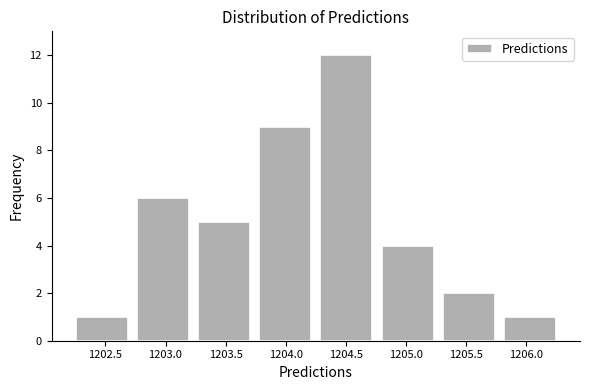

Reading left to right, list every bar in this chart as the range it spans on the x-axis followed by its height. Neither the bar edges nor the heights are printed on the chart, so give them approximately, as read against the axes.

1202.20 to 1202.70: 1
1202.70 to 1203.25: 6
1203.25 to 1203.75: 5
1203.75 to 1204.25: 9
1204.25 to 1204.75: 12
1204.75 to 1205.25: 4
1205.25 to 1205.80: 2
1205.80 to 1206.30: 1